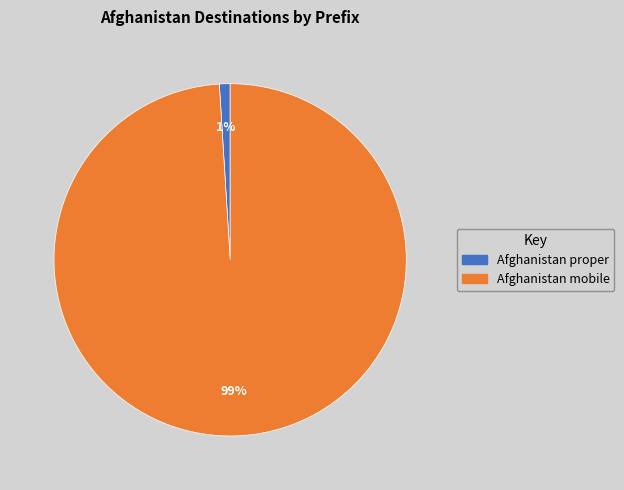

Which category has the smallest portion of the pie?

Afghanistan proper